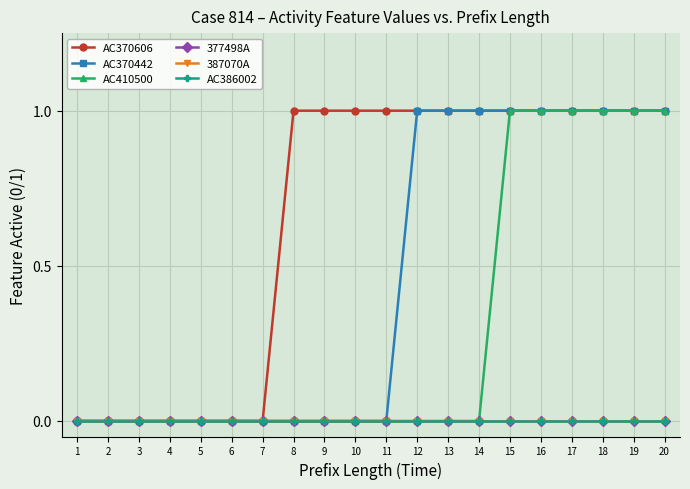

Does the chart have visible grid lines?

Yes